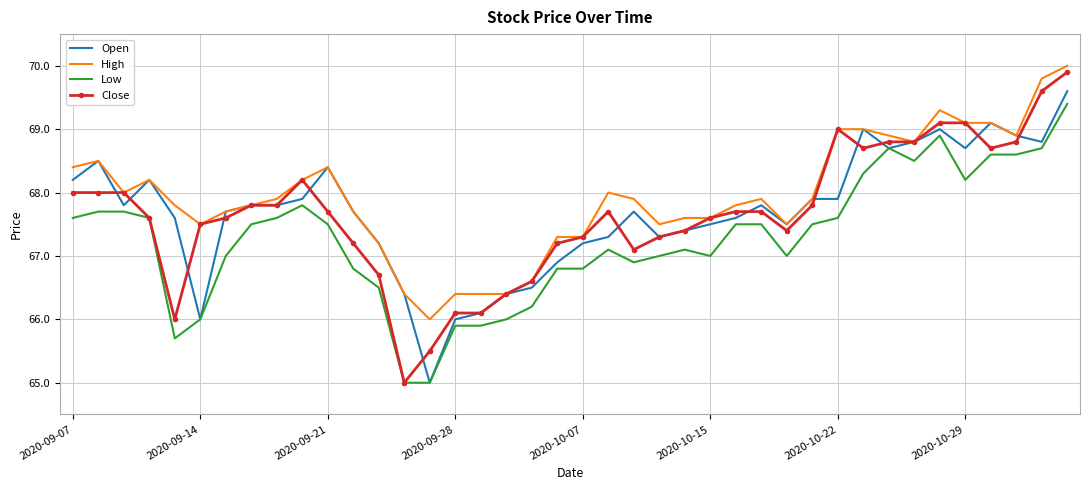

Count the number of categories in the chart.

40